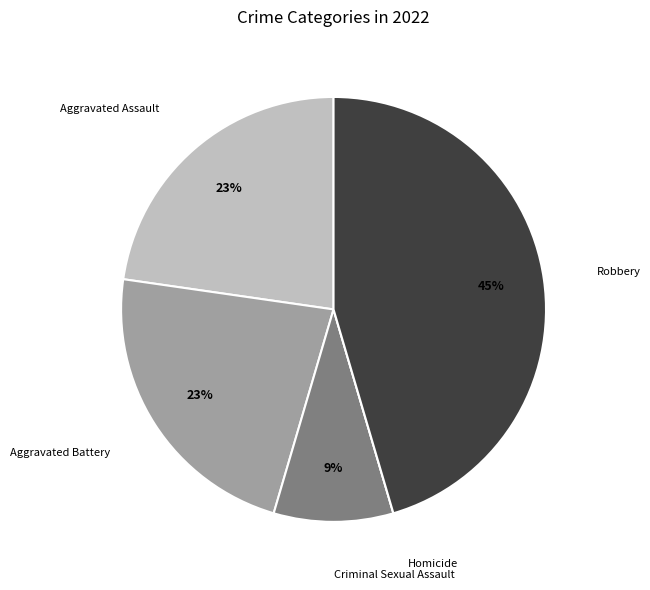

Is there a majority slice in this chart?

No